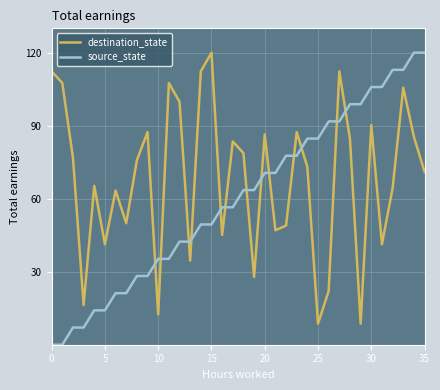

How many intersections are there between destination_state and source_state?

13